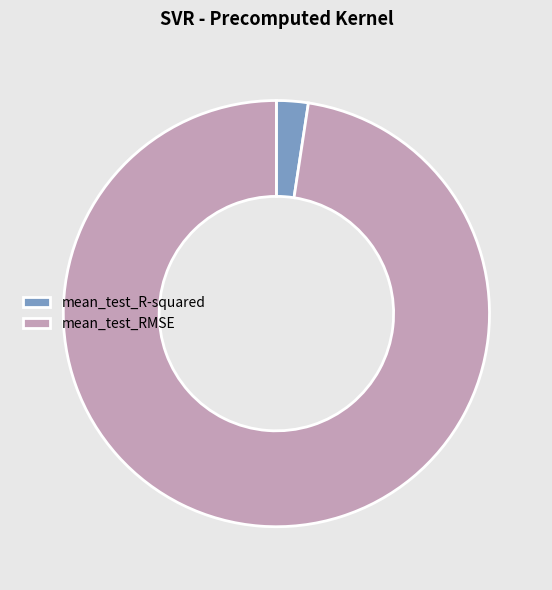

What is the majority slice?

mean_test_RMSE